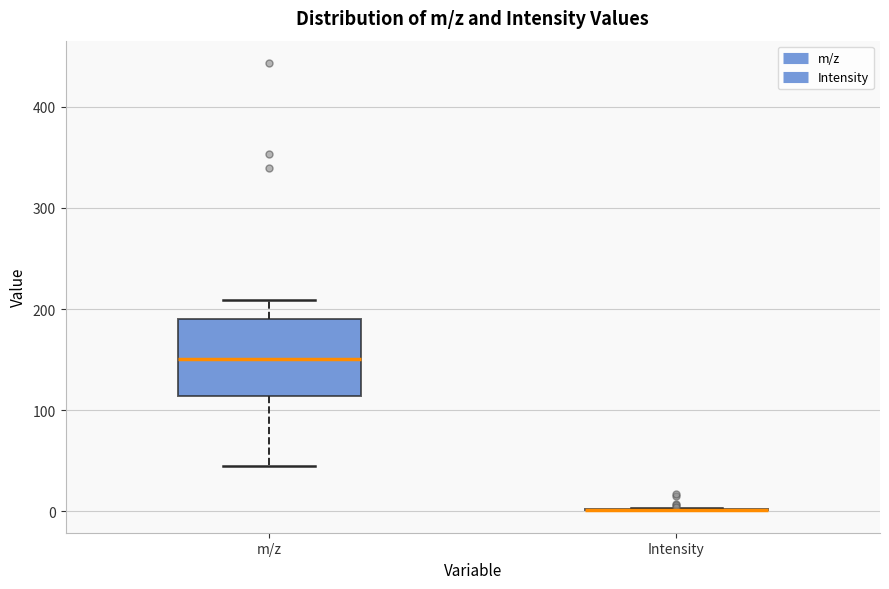

Which box is the tallest, from its lower edge to its upper edge?

m/z